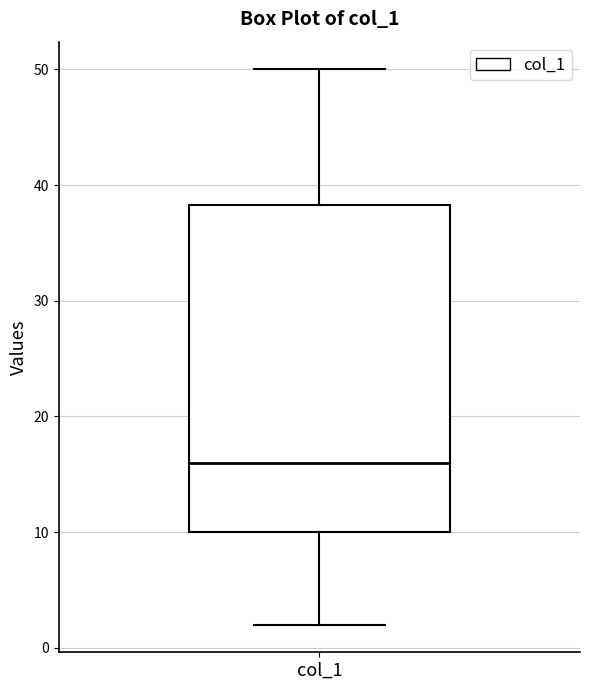

Read this box plot against the y-axis: the position of the median line, the range covered by the box, and the ends of both whiskers. The values are not printed on the chart, so give them approximately, as read against the axis.

median 16, box 10 to 38, whiskers 2 to 50